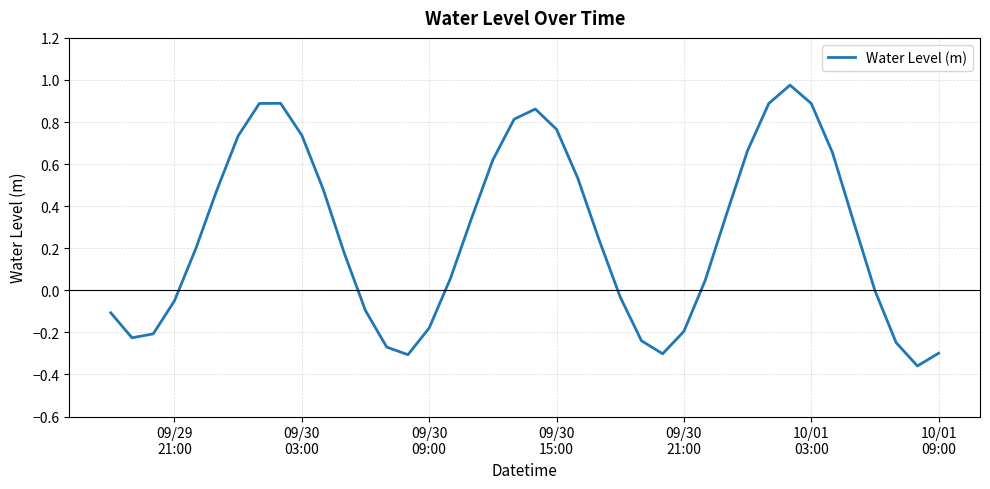

What is the difference between the maximum and minimum values?

1.3